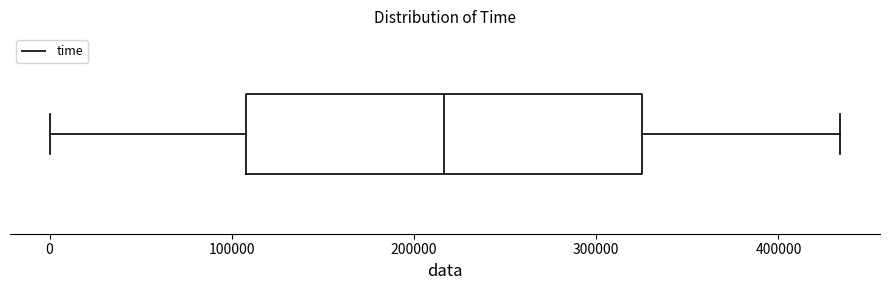

Transcribe this box plot: give where the median line is, the range the box spans, and where the two whiskers end, as read against the x-axis. The values are not printed on the chart, so give them approximately, as read against the axis.

median 220000, box 110000 to 330000, whiskers 0 to 430000